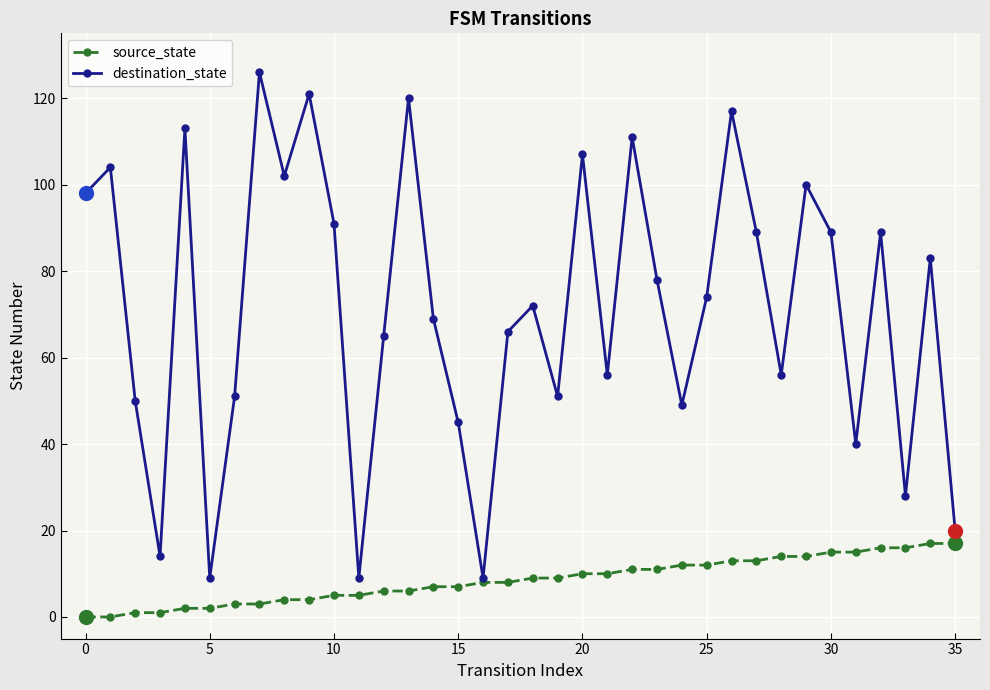

What is the maximum value for source_state?

17